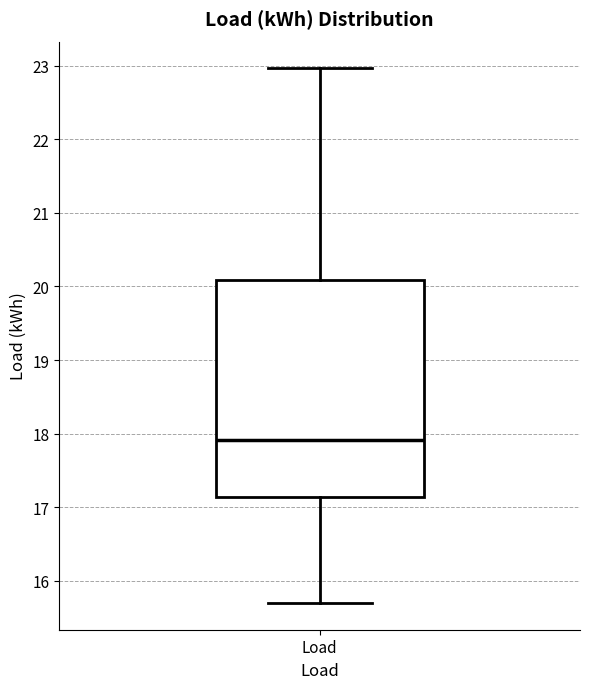

Where is the upper edge of the box for Load on the y-axis? The values are not printed on the chart, so give them approximately, as read against the axis.

20.1